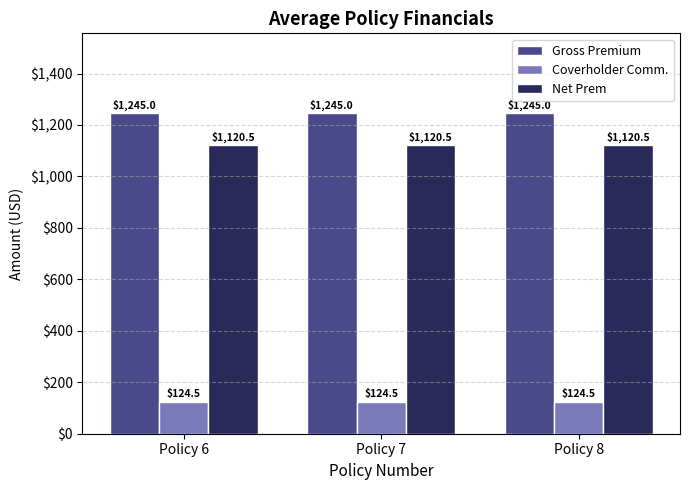

Which series has the largest total across all categories?

Gross Premium